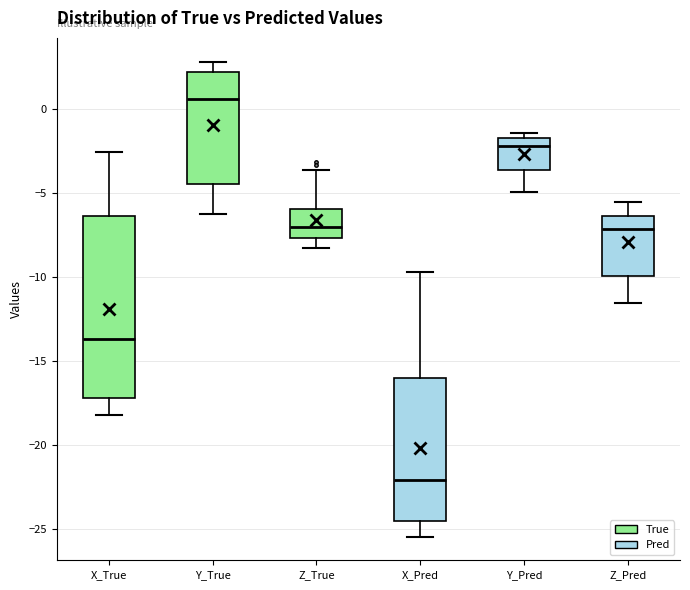

Where does the median line of the box for X_Pred sit on the y-axis? The values are not printed on the chart, so give them approximately, as read against the axis.

-22.0